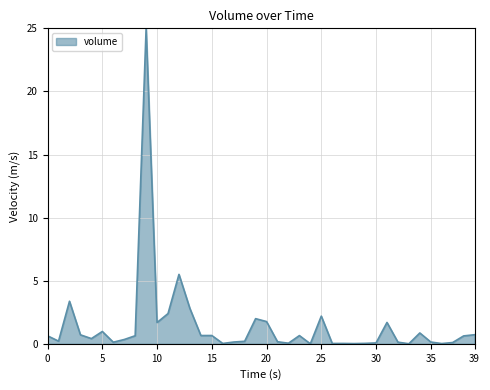

What is the difference between the maximum and minimum values?

25.0